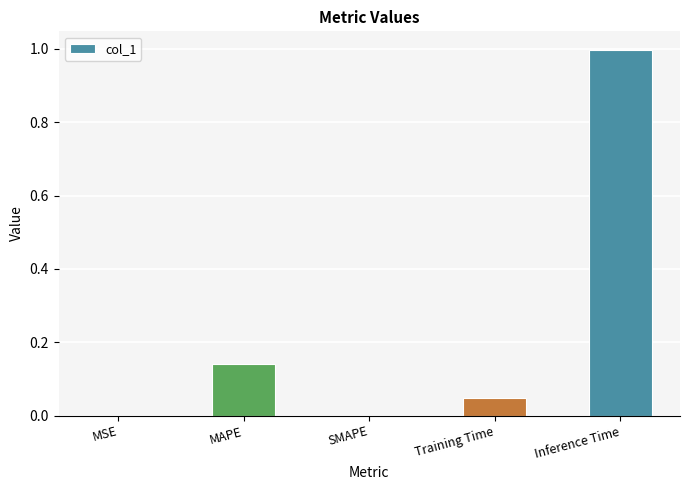

What is the approximate value at Inference Time?

1.0